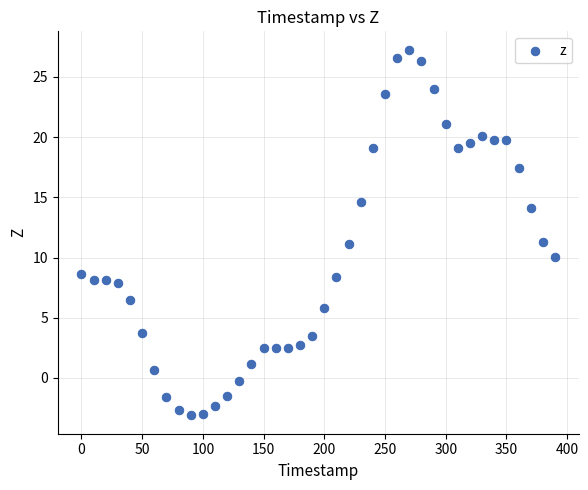

What is the range of Y values (max minus min)?

30.4